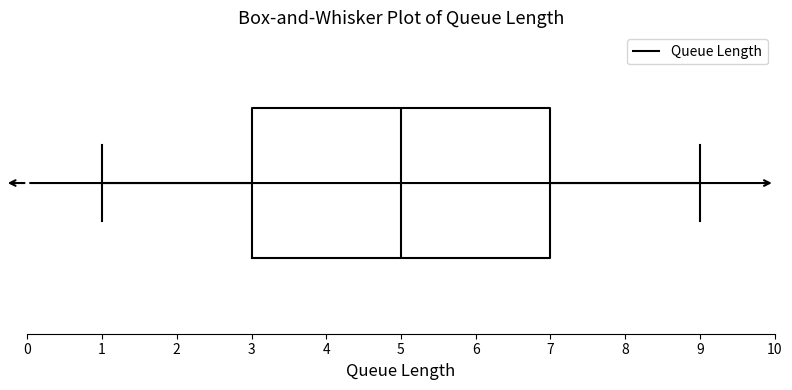

Read this box plot against the x-axis: the position of the median line, the range covered by the box, and the ends of both whiskers. The values are not printed on the chart, so give them approximately, as read against the axis.

median 5, box 3 to 7, whiskers 1 to 9